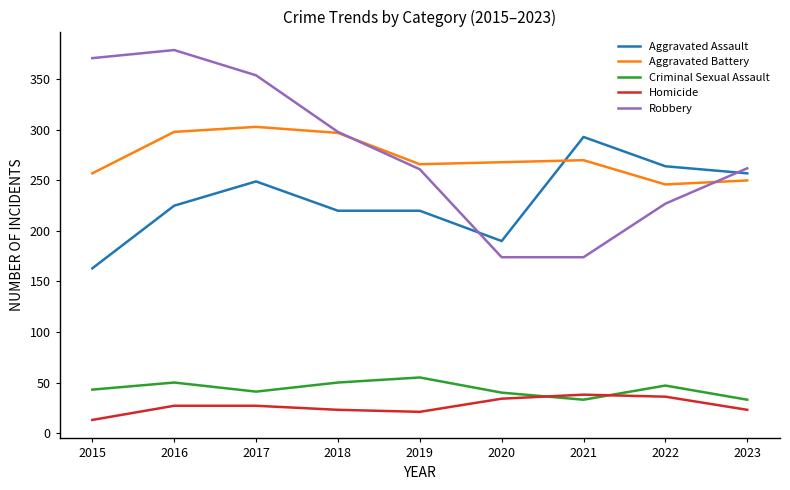

The value of Aggravated Battery at 2017 is 303. True or false?

True